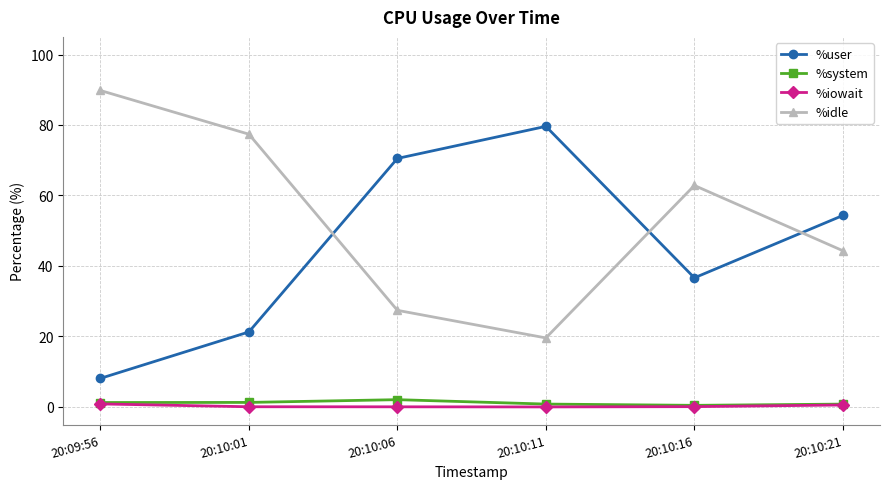

Is it true that %user equals 120.2 at 20:10:06?

False